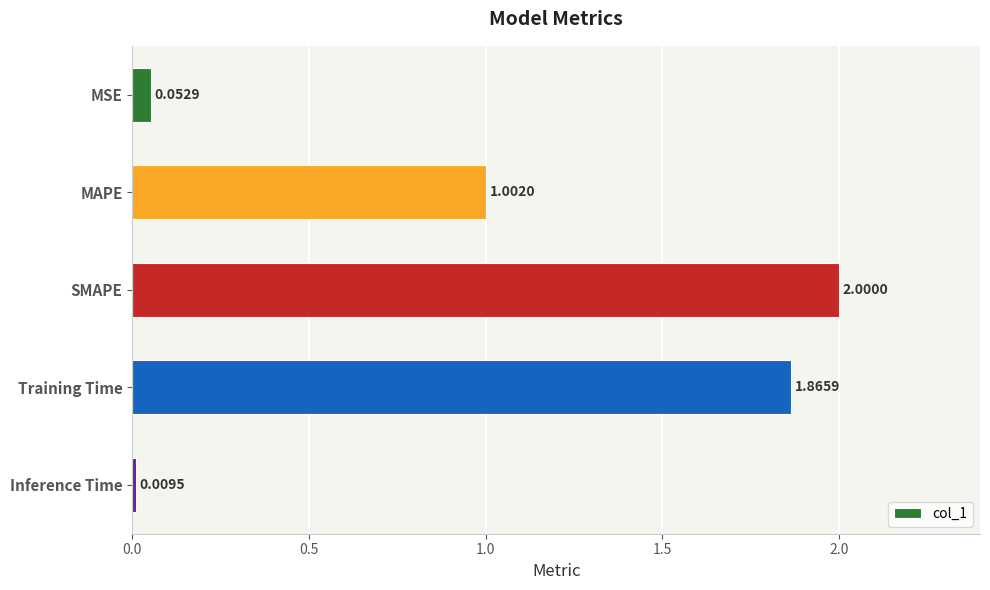

Does the chart contain any negative values?

No